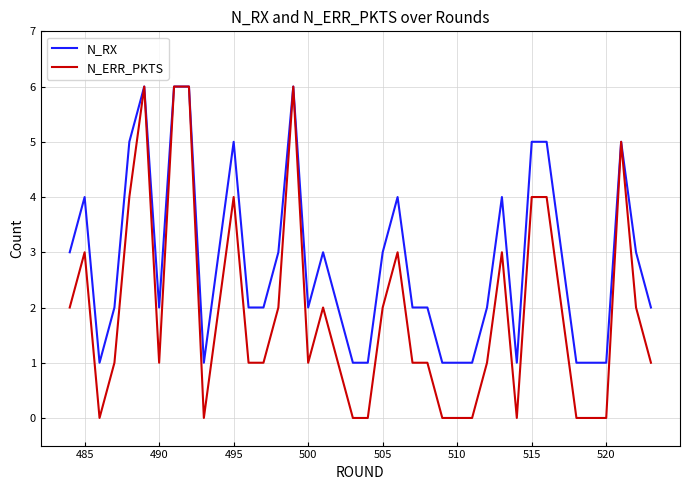

What is the average value of the N_ERR_PKTS series?

2